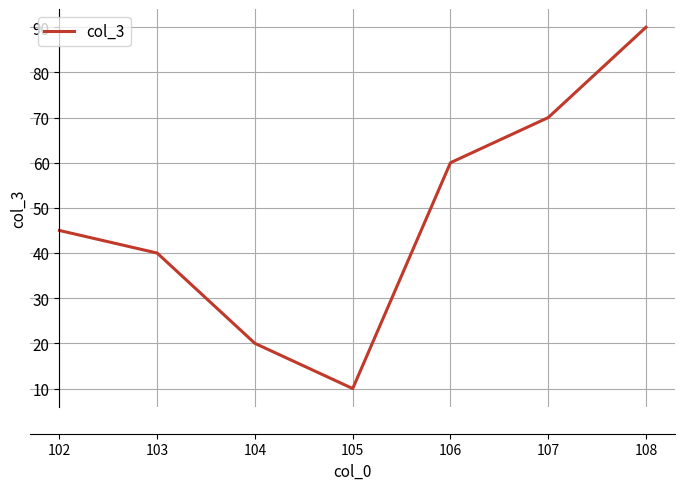

How many values are between 20 and 70?

5